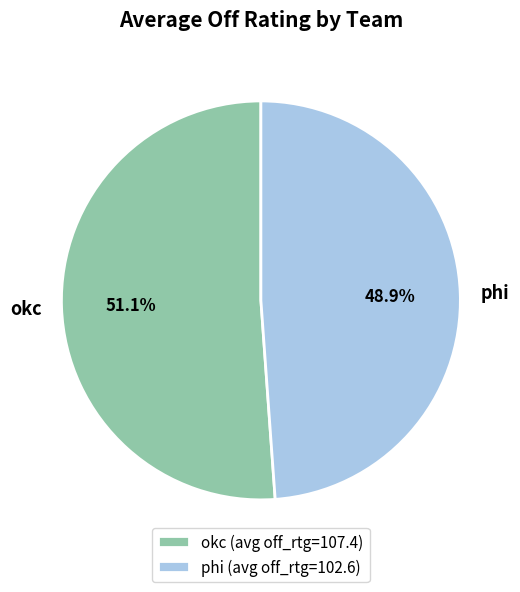

What is the ratio of the value at phi to the value at okc?

1.0